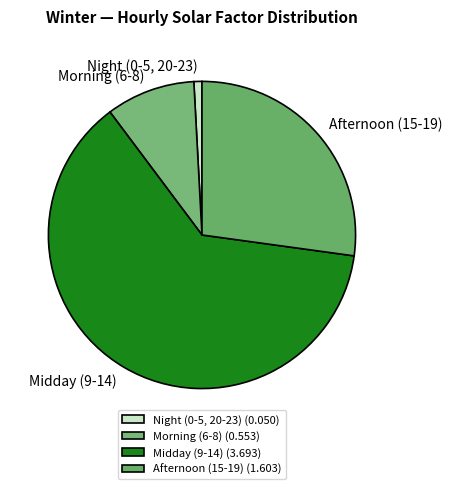

Does Afternoon (15-19) account for over 50% of the chart?

No